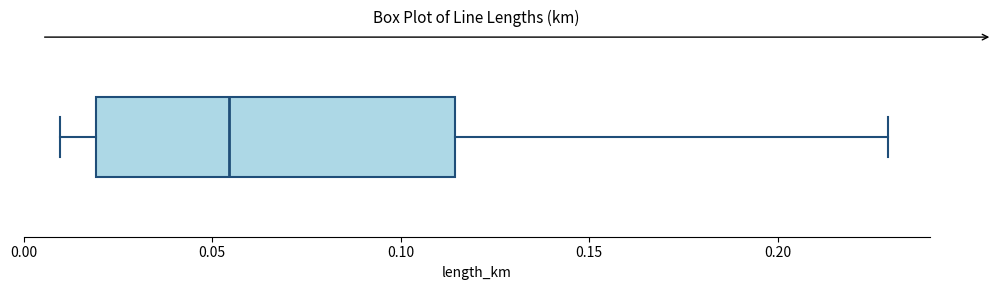

Transcribe this box plot: give where the median line is, the range the box spans, and where the two whiskers end, as read against the x-axis. The values are not printed on the chart, so give them approximately, as read against the axis.

median 0.055, box 0.020 to 0.115, whiskers 0.010 to 0.230